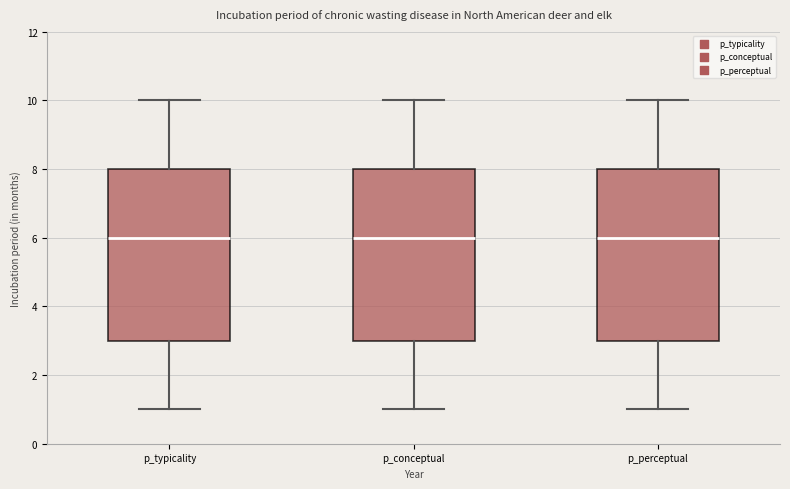

Where is the lower edge of the box for p_conceptual on the y-axis? The values are not printed on the chart, so give them approximately, as read against the axis.

3